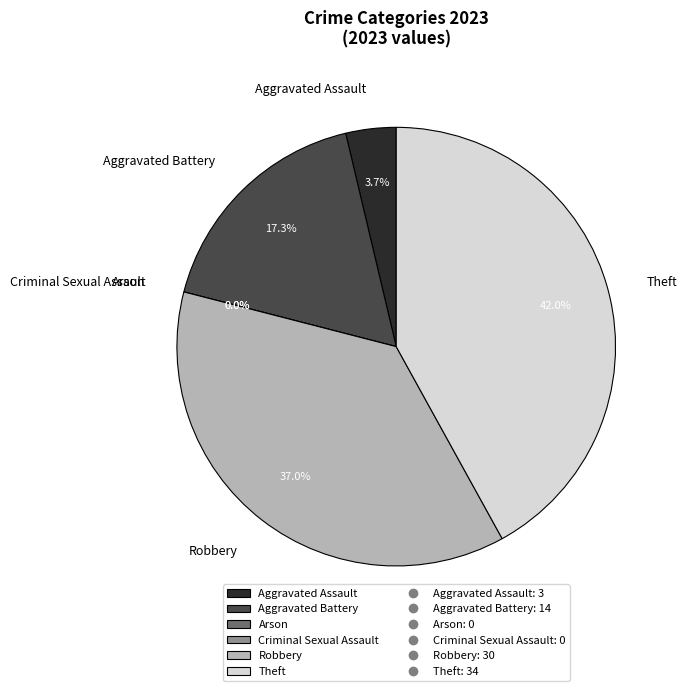

Is the sum of Theft and Robbery greater than half?

Yes